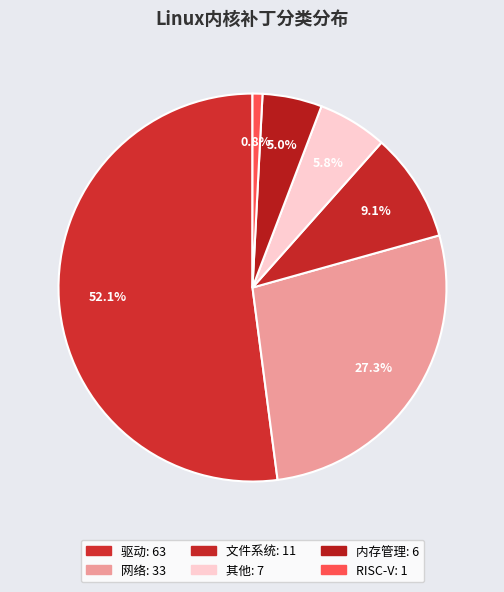

Count the number of slices in the pie.

6